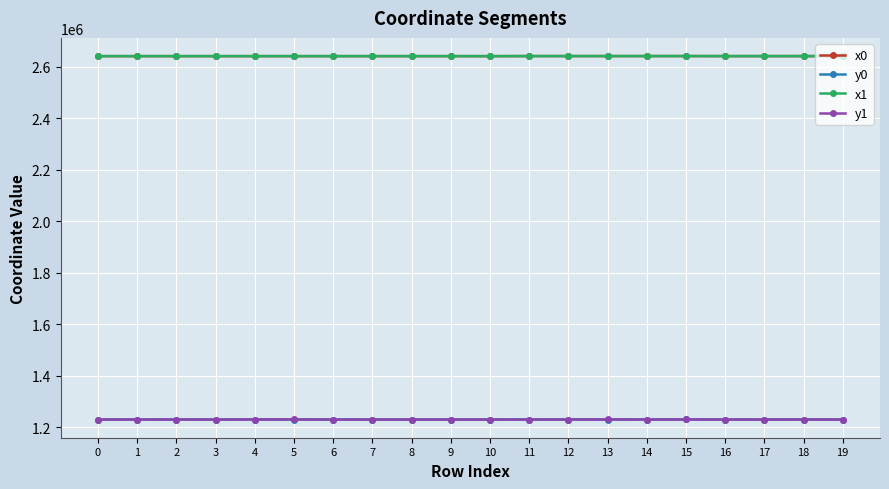

At how many categories does at least one series exceed 2205232?

20